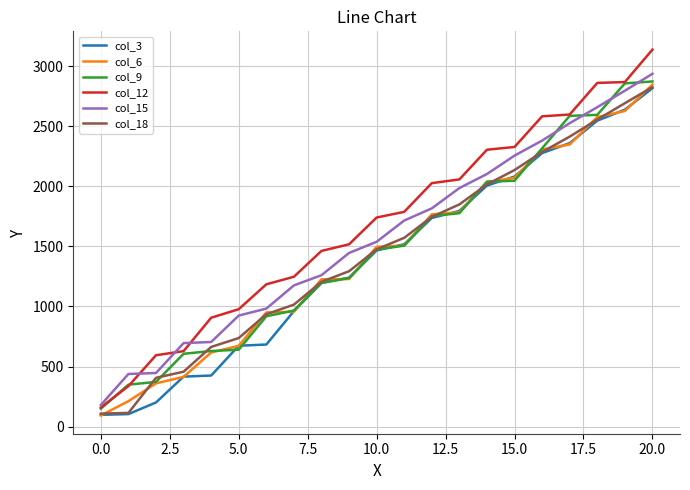

True or false: col_9 and col_18 cross at least once.

True